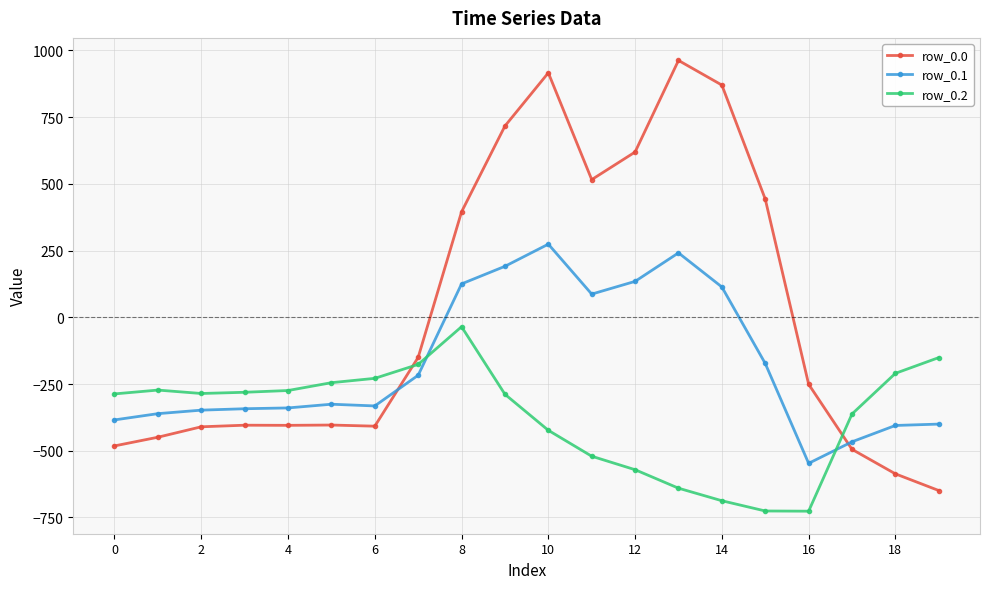

Which series has the largest total across all categories?

row_0.0